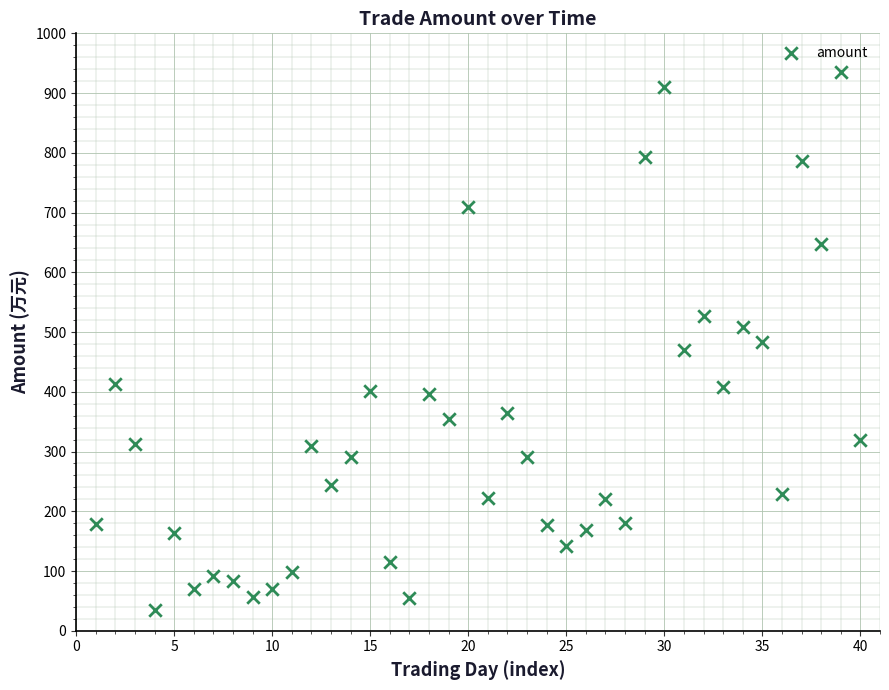

What is the range of Y values (max minus min)?

900.3